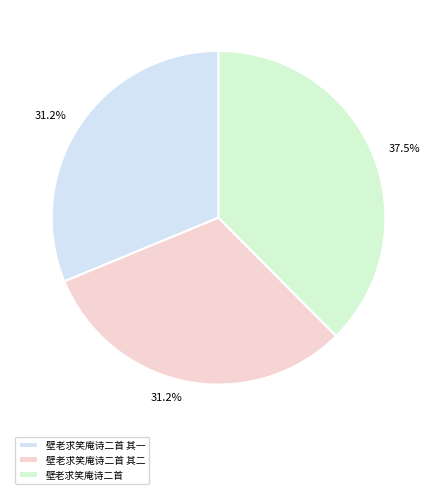

What percentage is the 壁老求笑庵诗二首 其二 slice, to the nearest percent?

31%